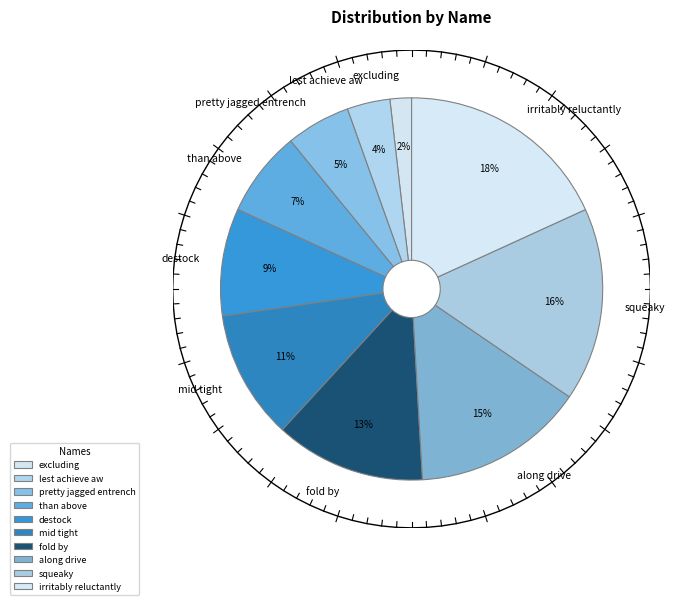

Rank the categories by value from lowest to highest.

excluding, lest achieve aw, pretty jagged entrench, than above, destock, mid tight, fold by, along drive, squeaky, irritably reluctantly